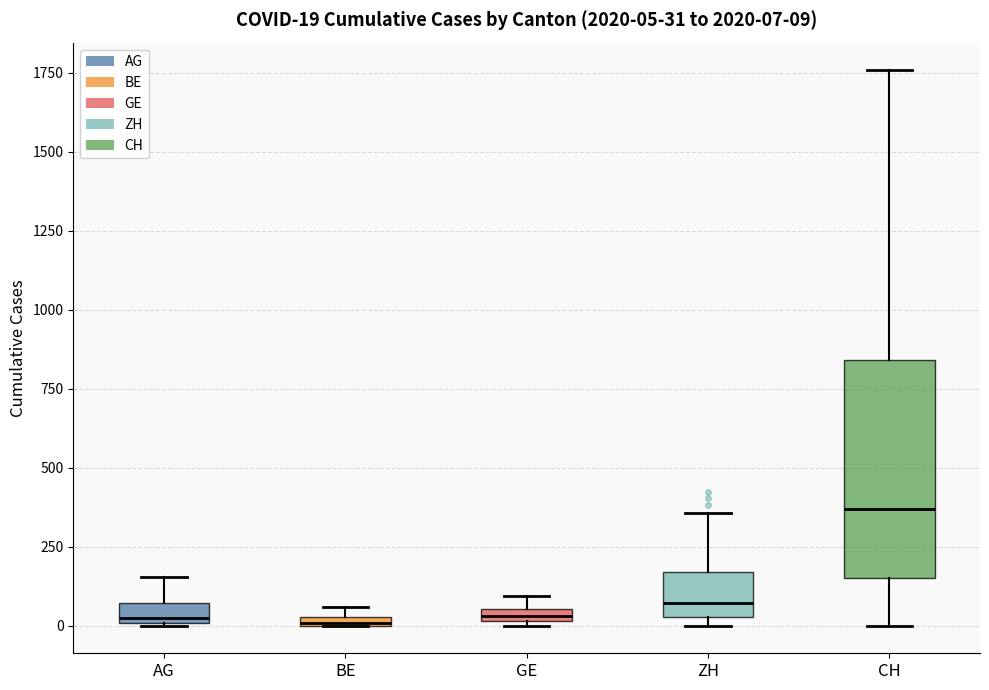

Which box is the tallest, from its lower edge to its upper edge?

CH